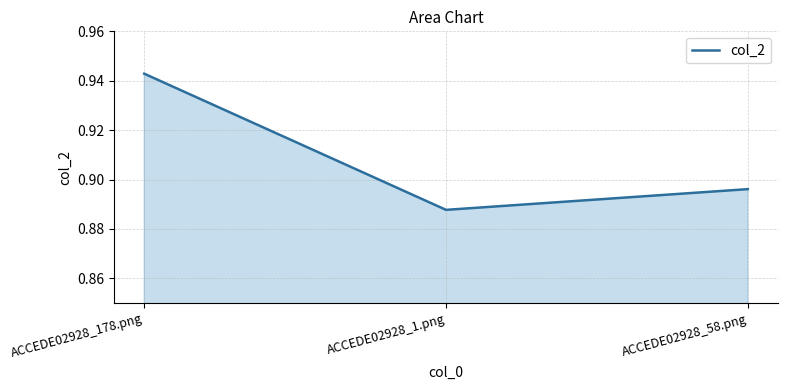

List the labels in order of value, smallest first.

ACCEDE02928_1.png, ACCEDE02928_58.png, ACCEDE02928_178.png